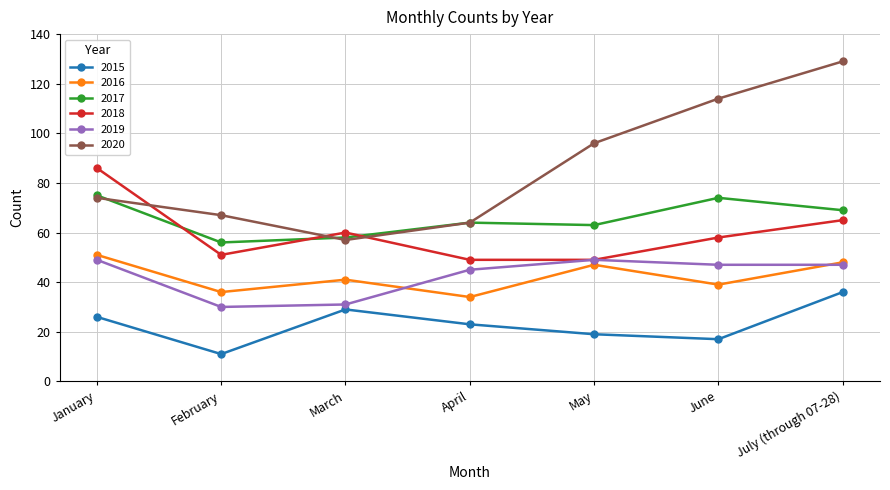

Reading left to right, list all the values displayed in this chart.

2015: January=26	February=11	March=29	April=23	May=19	June=17	July (through 07-28)=36
2016: January=51	February=36	March=41	April=34	May=47	June=39	July (through 07-28)=48
2017: January=75	February=56	March=58	April=64	May=63	June=74	July (through 07-28)=69
2018: January=86	February=51	March=60	April=49	May=49	June=58	July (through 07-28)=65
2019: January=49	February=30	March=31	April=45	May=49	June=47	July (through 07-28)=47
2020: January=74	February=67	March=57	April=64	May=96	June=114	July (through 07-28)=129